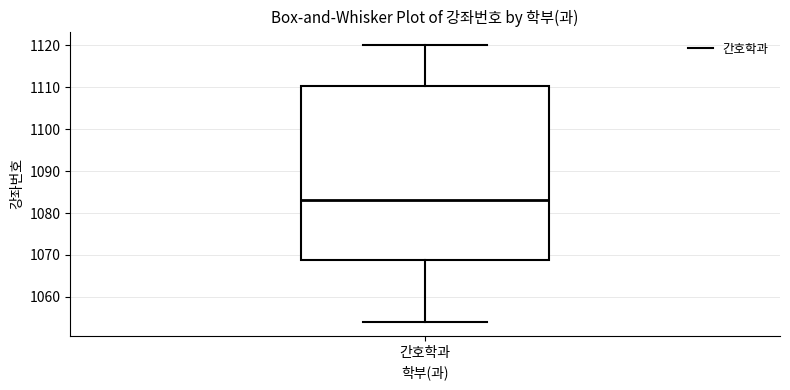

Transcribe this box plot: give where the median line is, the range the box spans, and where the two whiskers end, as read against the y-axis. The values are not printed on the chart, so give them approximately, as read against the axis.

median 1083, box 1069 to 1110, whiskers 1054 to 1120